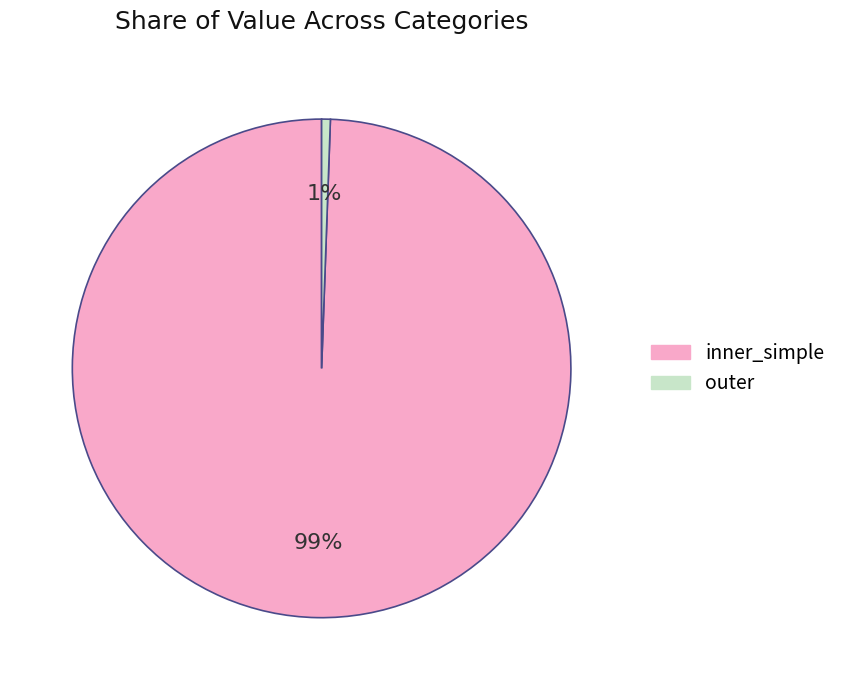

How many slices are in this pie chart?

2